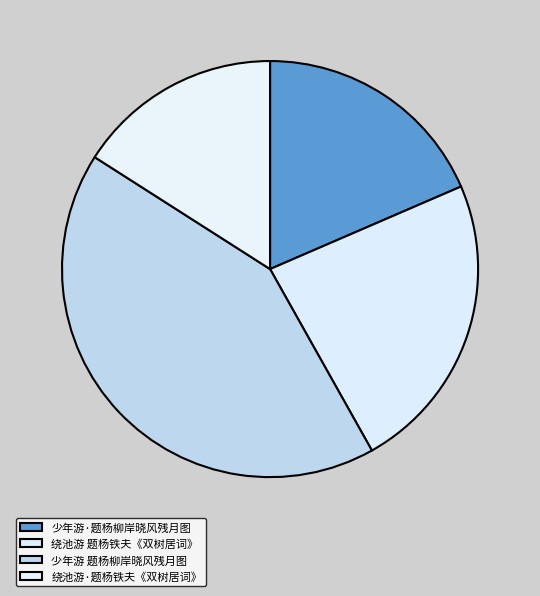

How many slices are in this pie chart?

4